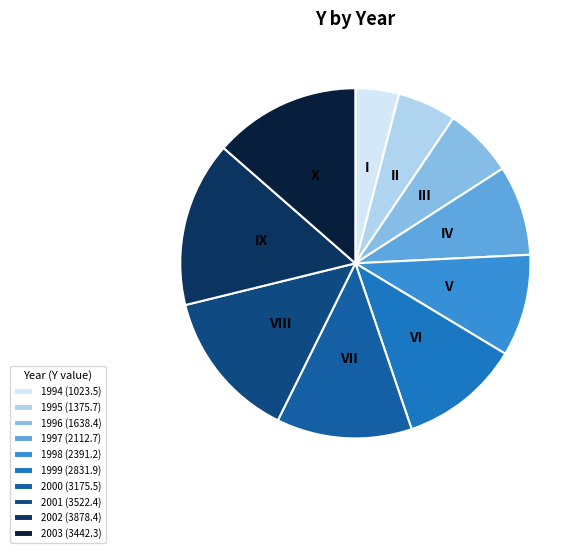

Rank the categories by value from highest to lowest.

2002, 2001, 2003, 2000, 1999, 1998, 1997, 1996, 1995, 1994